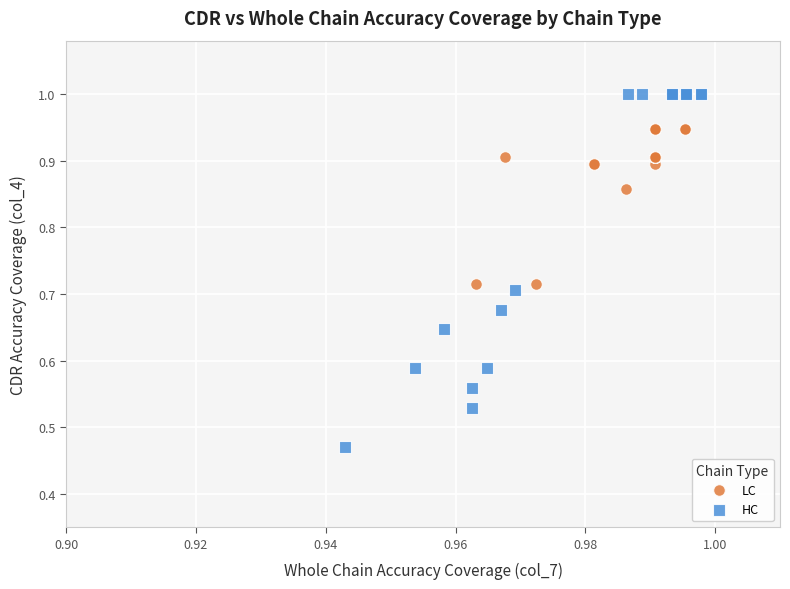

Which series reaches the maximum Y coordinate?

HC